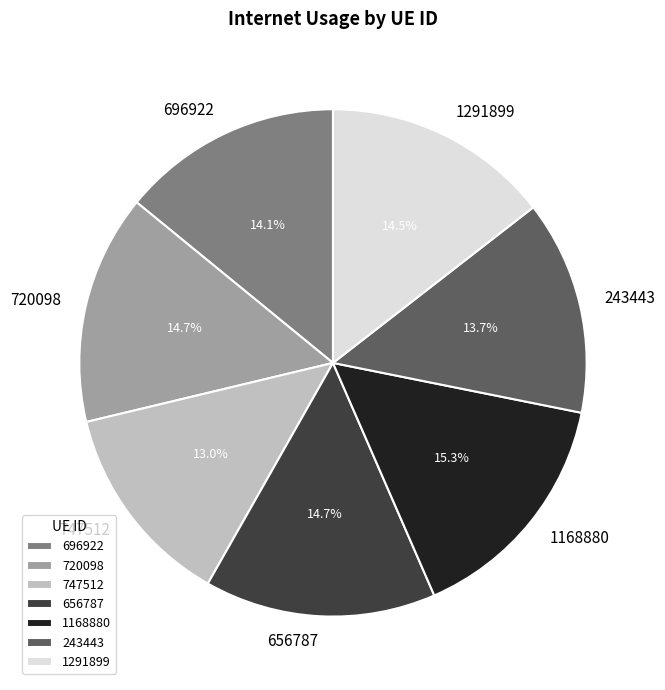

To the nearest percent, what is the combined percentage of 1291899 and 747512?

28%